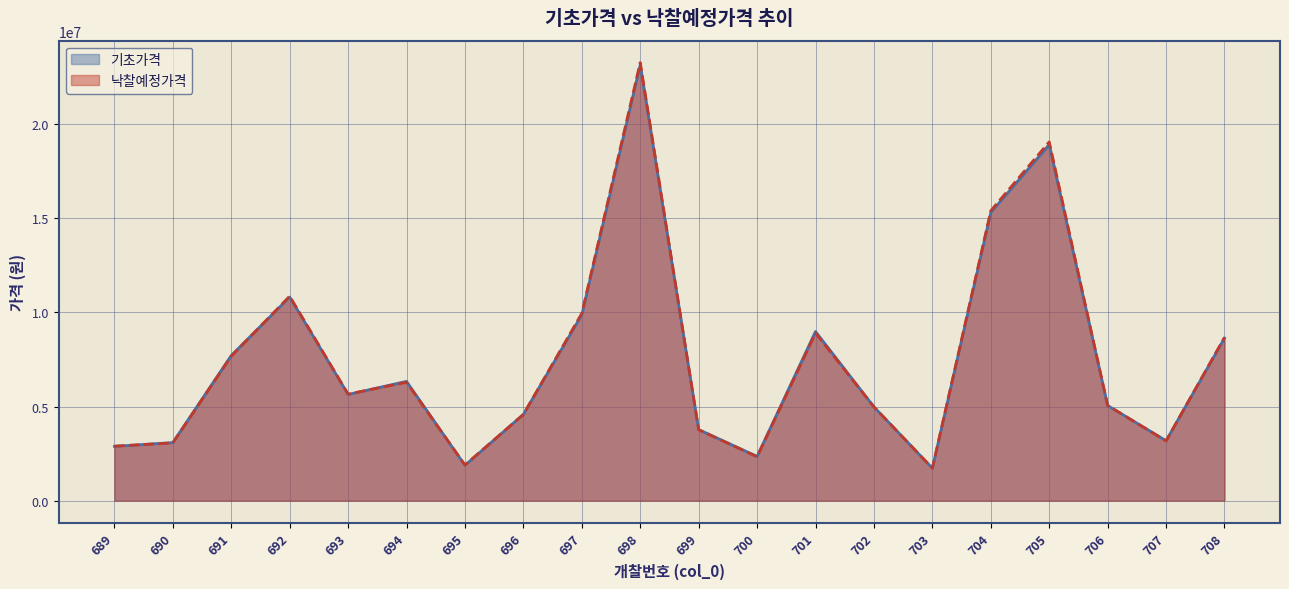

How many interior local valleys does the 기초가격 series have?

5